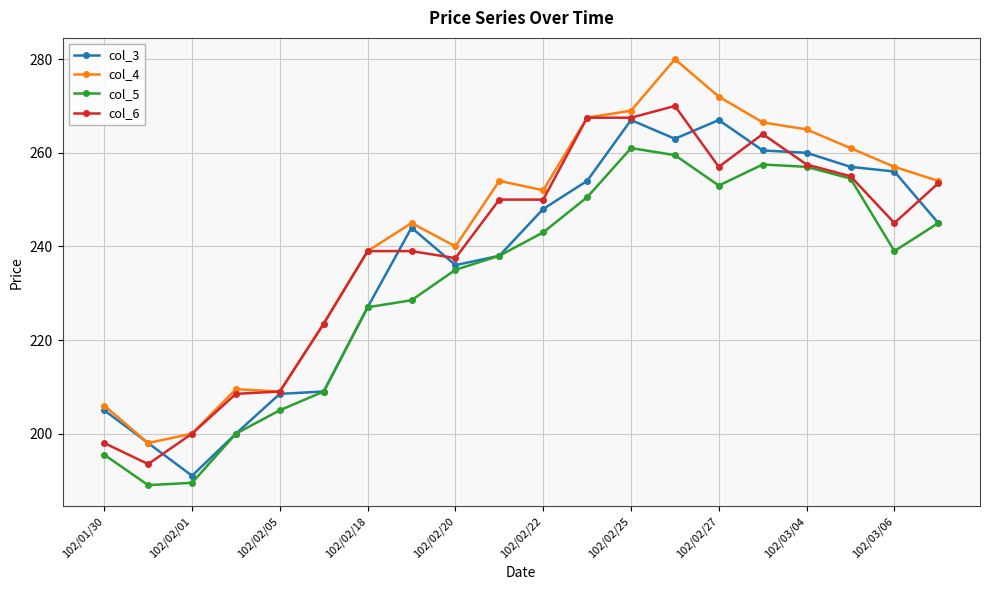

What is the value of the col_6 point at the 10th from the left?

250.0